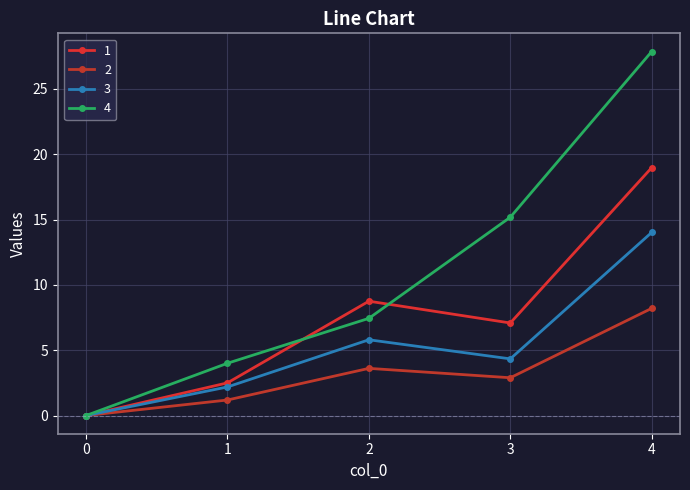

What is the difference between the second highest and second lowest values in the 2 series?

2.4